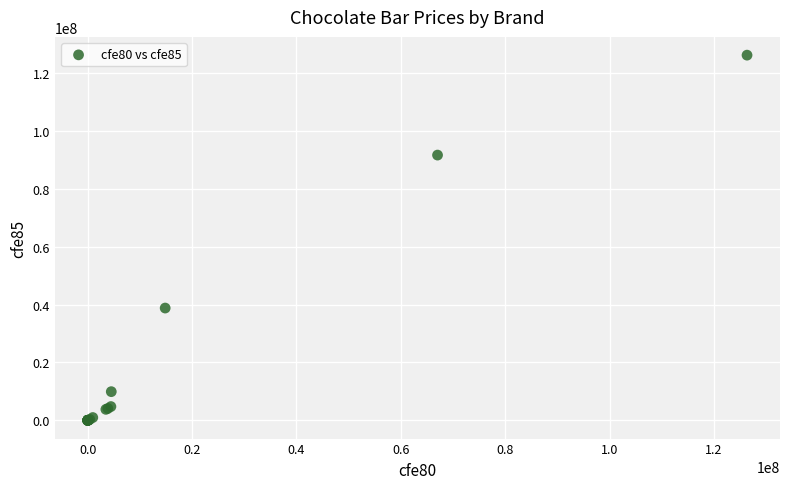

What Y value in the scatter plot is closest to 63082009?

38788930.9